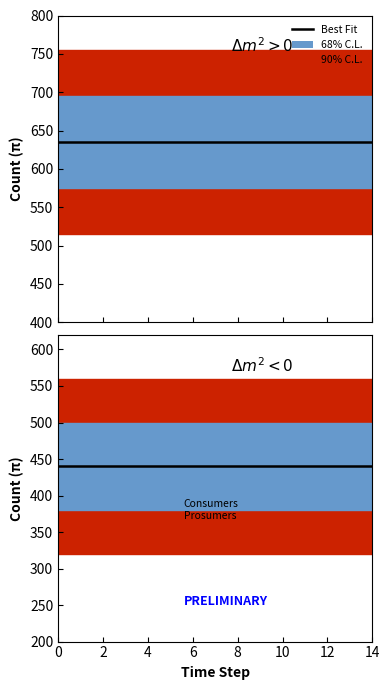

Reading left to right, list all the values displayed in this chart.

Consumers: 635	635	635	635	635	635	635	635	635	635	635	635	635	635	635
Prosumers: 440	440	440	440	440	440	440	440	440	440	440	440	440	440	440